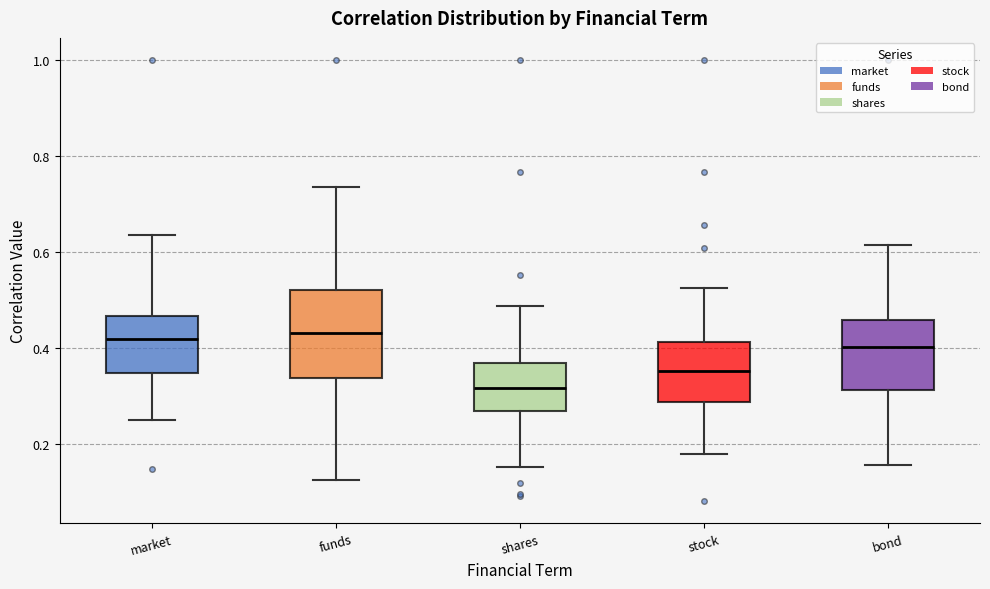

Which box is the tallest, from its lower edge to its upper edge?

funds